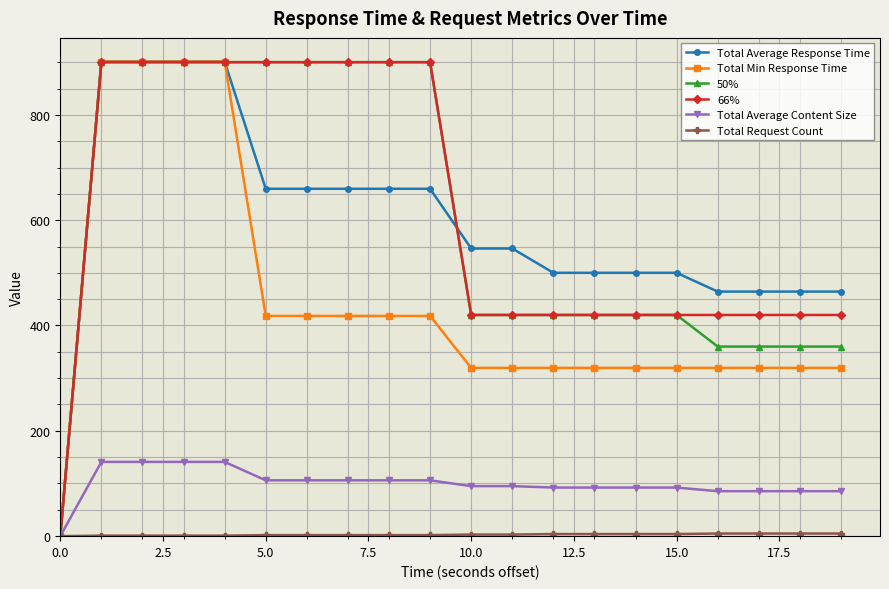

What is the maximum value shown in the chart?

901.1